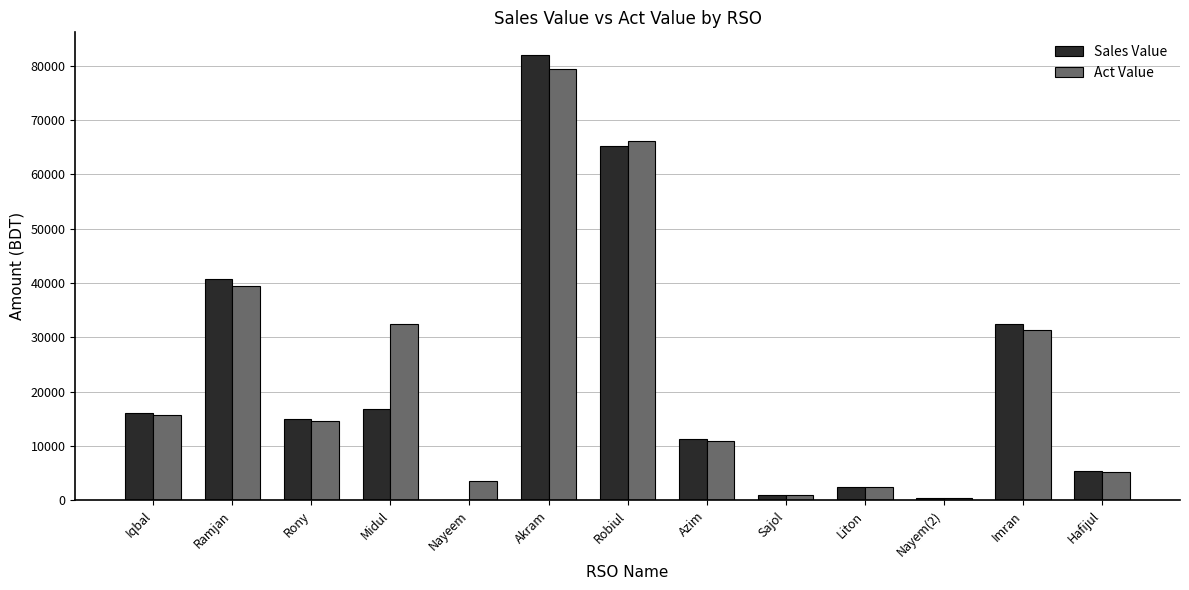

Where is Act Value nearest to the value 39972?

Ramjan